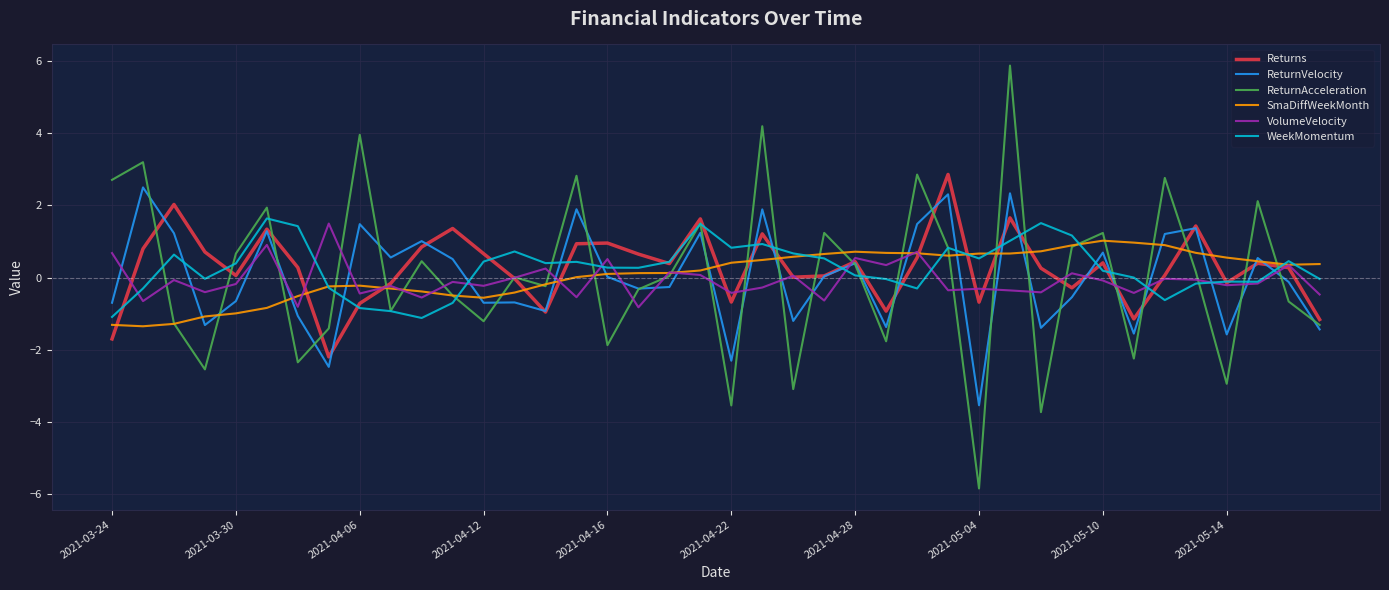

What is the minimum value shown in the chart?

-5.8